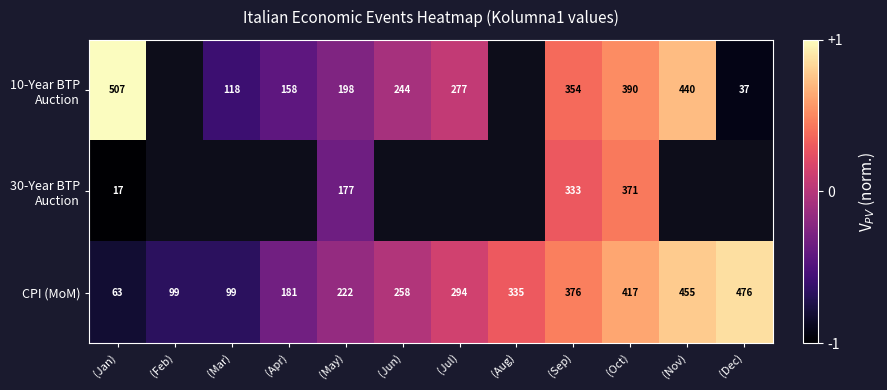

Is it true that CPI (MoM) equals -1.1 at (Mar)?

False